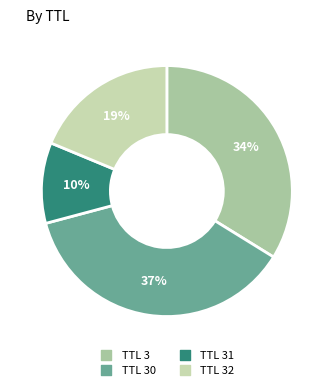

To the nearest percent, what is the average slice percentage?

25%